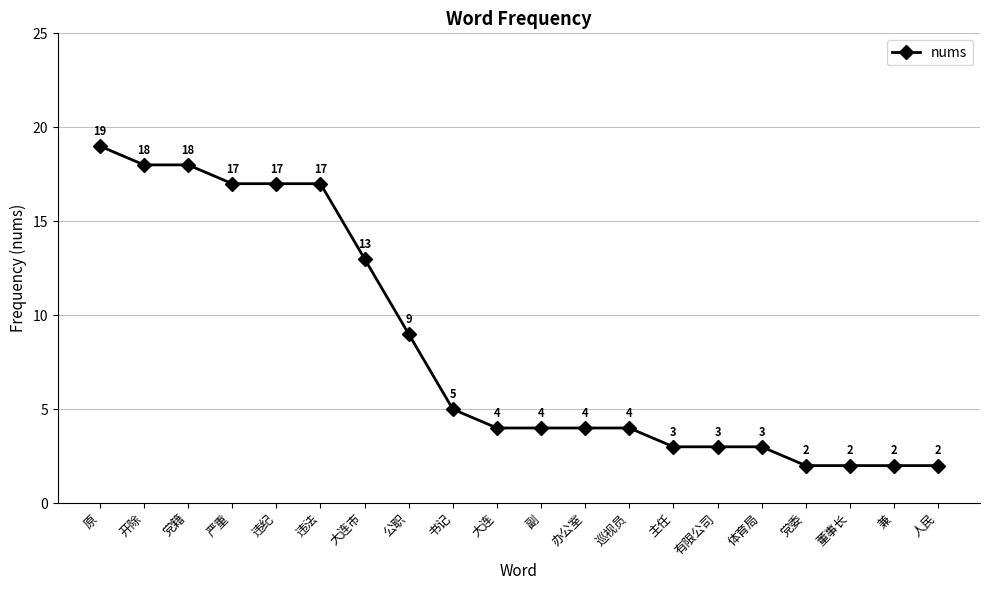

Count the number of categories in the chart.

20